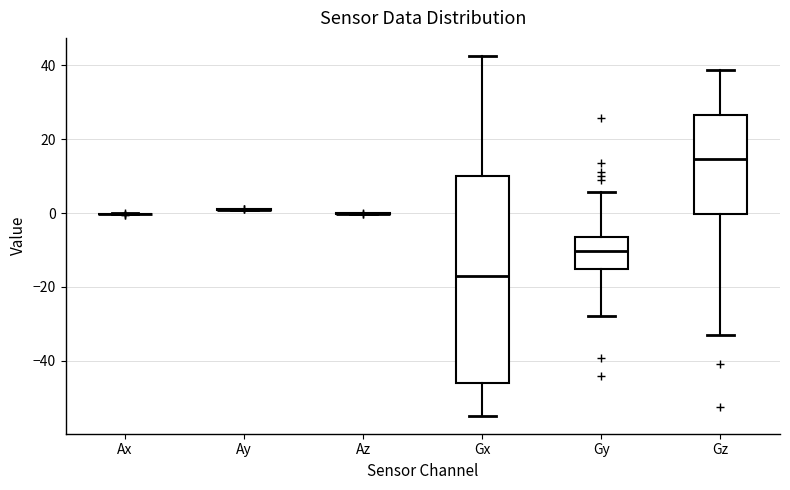

Reading left to right, read every box against the y-axis: the position of its median line, the range the box covers, and the ends of its whiskers. The values are not printed on the chart, so give them approximately, as read against the axis.

Ax: box collapsed to a line at 0, whiskers 0 to 0
Ay: box collapsed to a line at 0, whiskers 0 to 2
Az: box collapsed to a line at 0, whiskers 0 to 0
Gx: median -18, box -46 to 10, whiskers -54 to 42
Gy: median -10, box -16 to -6, whiskers -28 to 6
Gz: median 14, box 0 to 26, whiskers -34 to 38